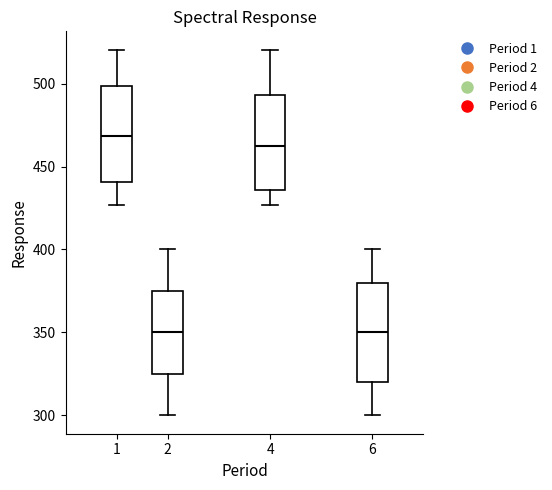

Reading left to right, read every box against the y-axis: the position of its median line, the range the box covers, and the ends of its whiskers. The values are not printed on the chart, so give them approximately, as read against the axis.

1: median 470, box 440 to 500, whiskers 425 to 520
2: median 350, box 325 to 375, whiskers 300 to 400
4: median 465, box 435 to 495, whiskers 425 to 520
6: median 350, box 320 to 380, whiskers 300 to 400